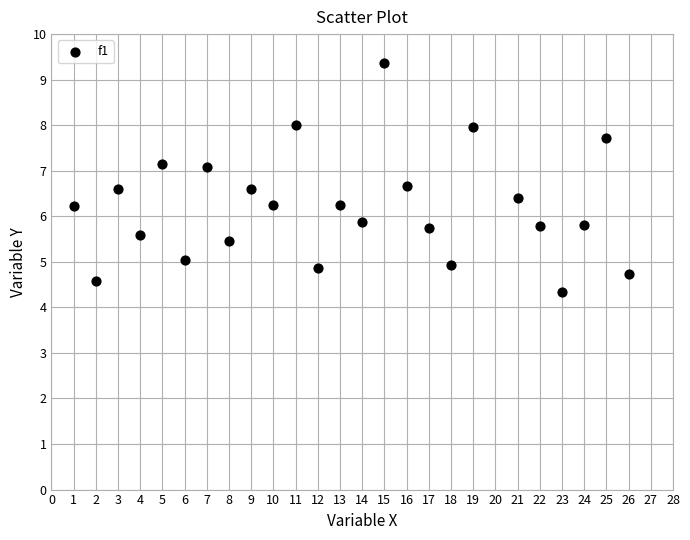

What is the range of X values (max minus min)?

25.0